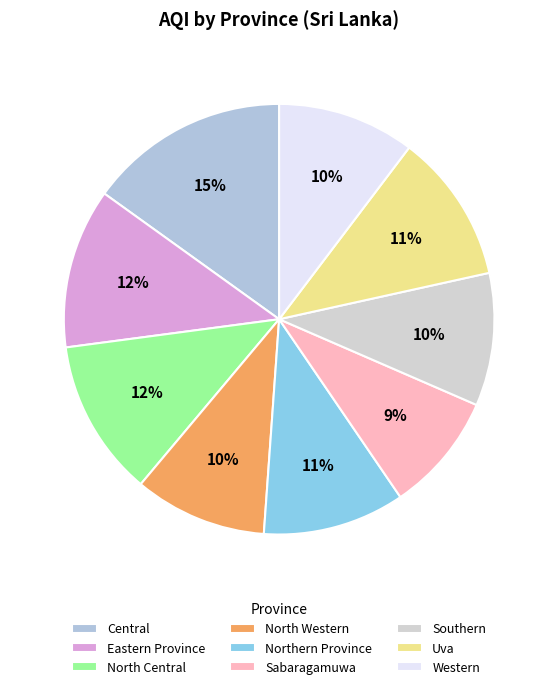

To the nearest percent, what is the difference between the Central and Uva slice percentages?

4%